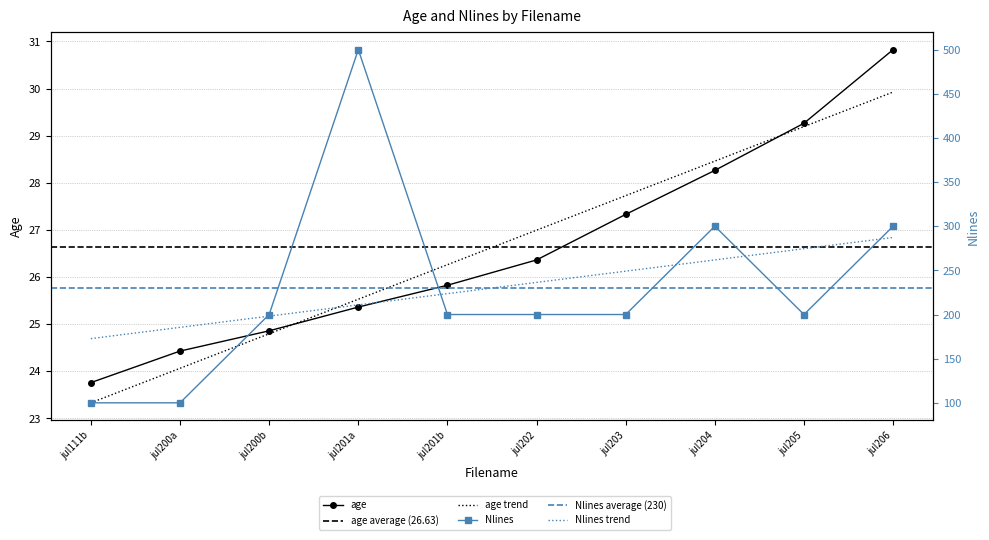

What are all the series names shown in the legend?

age, Nlines